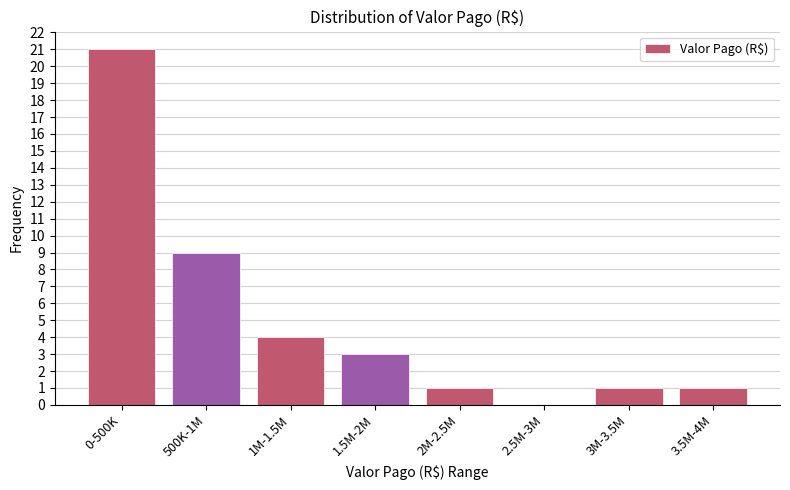

Reading right to left, what are all the values shown in this chart?

3.5M-4M=1	3M-3.5M=1	2.5M-3M=0	2M-2.5M=1	1.5M-2M=3	1M-1.5M=4	500K-1M=9	0-500K=21